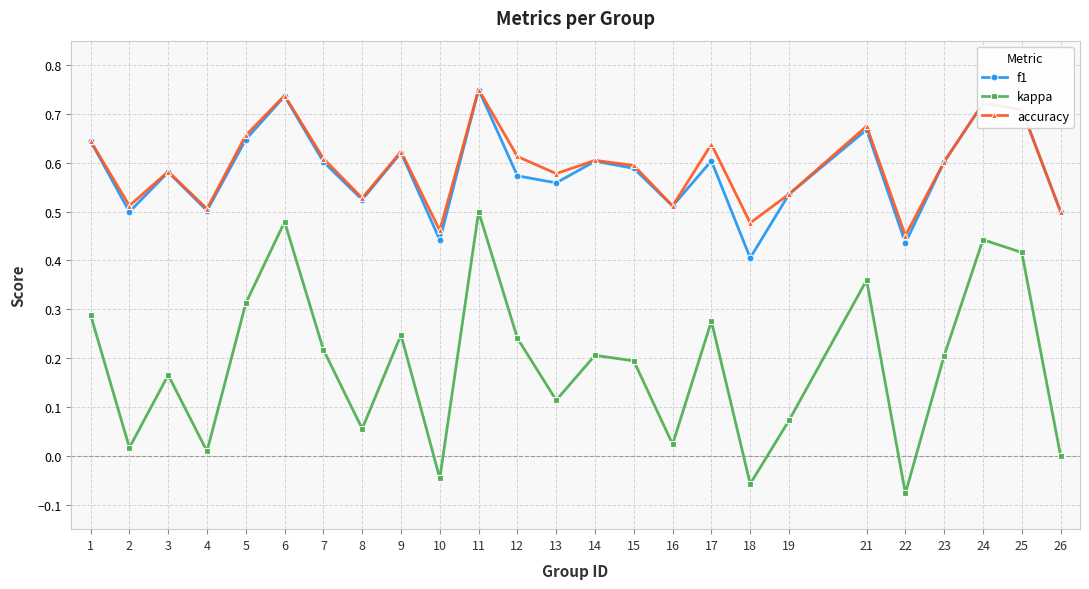

Is it true that accuracy equals 0.2 at 2?

False